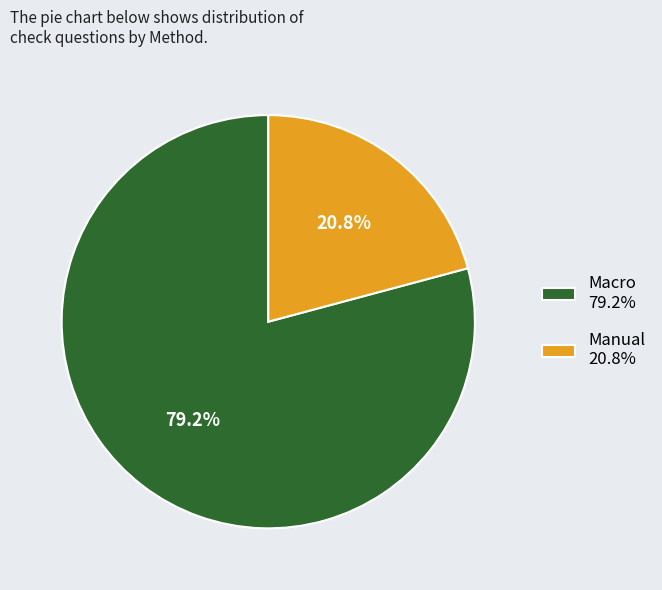

How much of the chart is everything except Manual?

79.2%